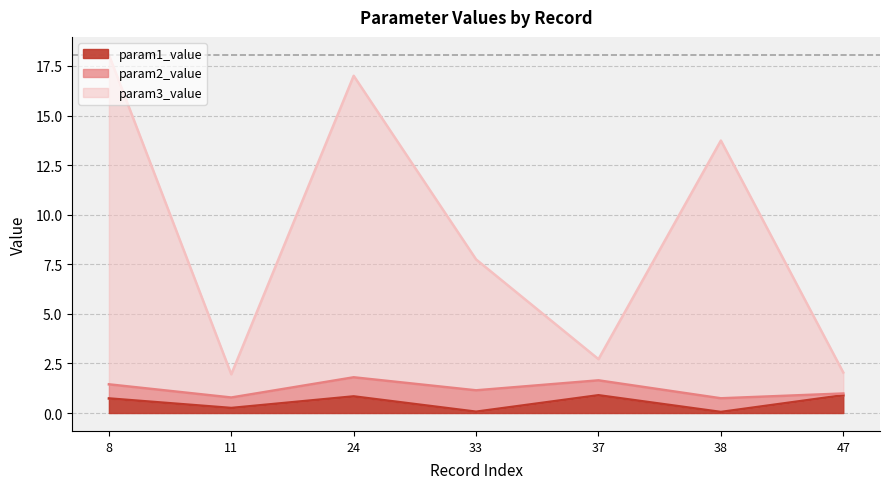

What is the total value across all series at 37?

2.7